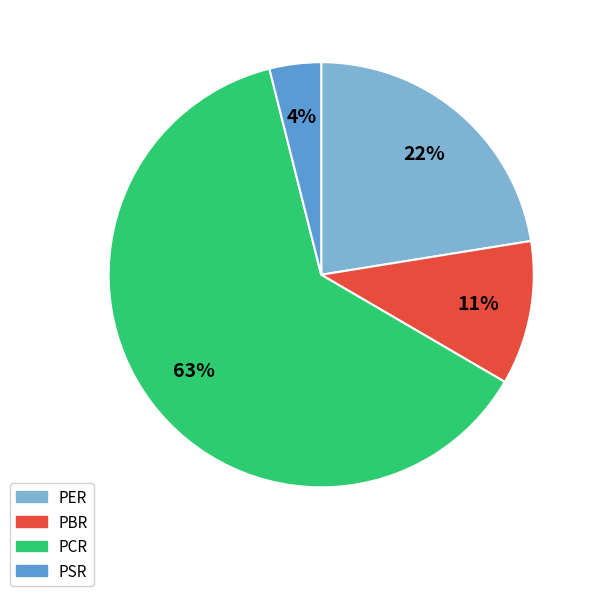

The PSR slice represents 4% of the pie. True or false?

True